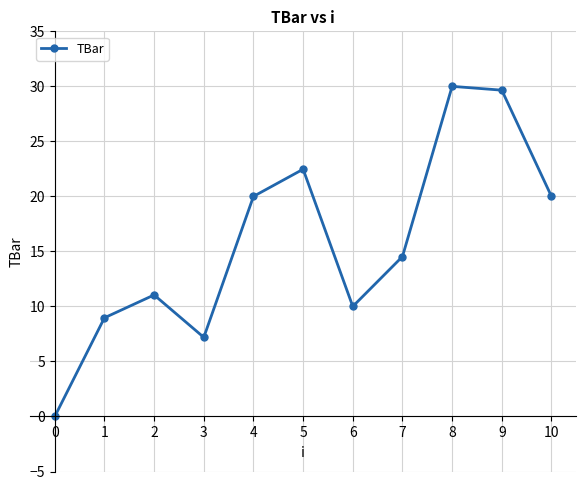

At which label is the value closest to 15?

7